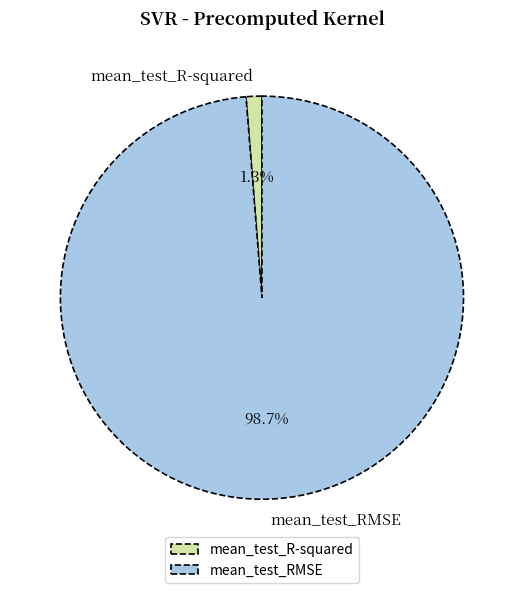

Is the sum of mean_test_RMSE and mean_test_R-squared greater than half?

Yes